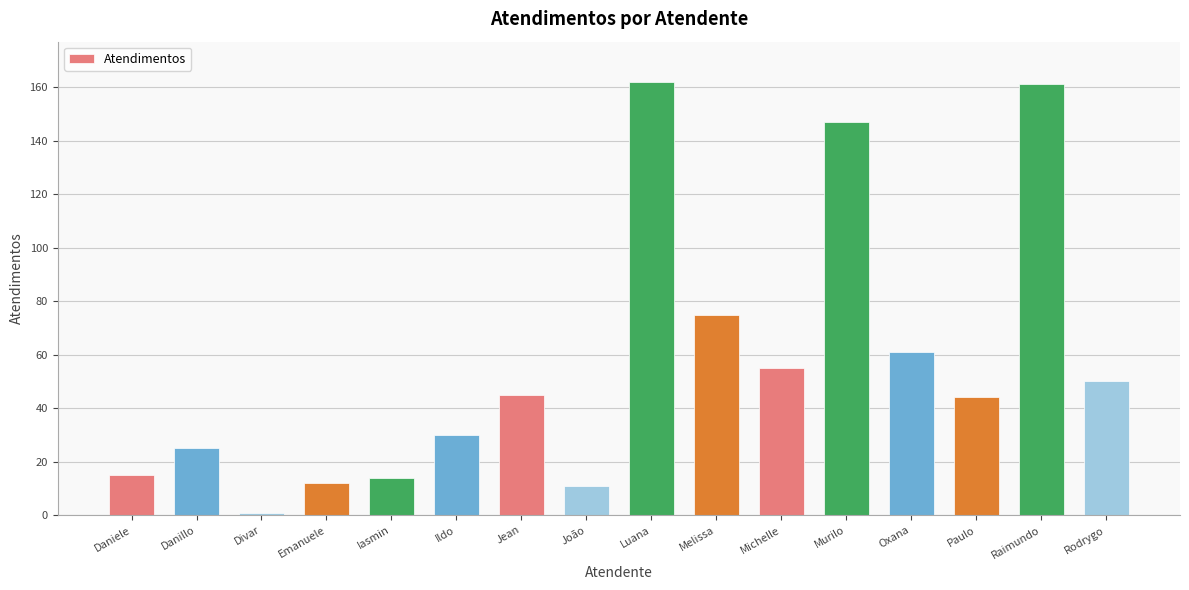

Reading left to right, what are all the values shown in this chart?

15	25	1	12	14	30	45	11	162	75	55	147	61	44	161	50